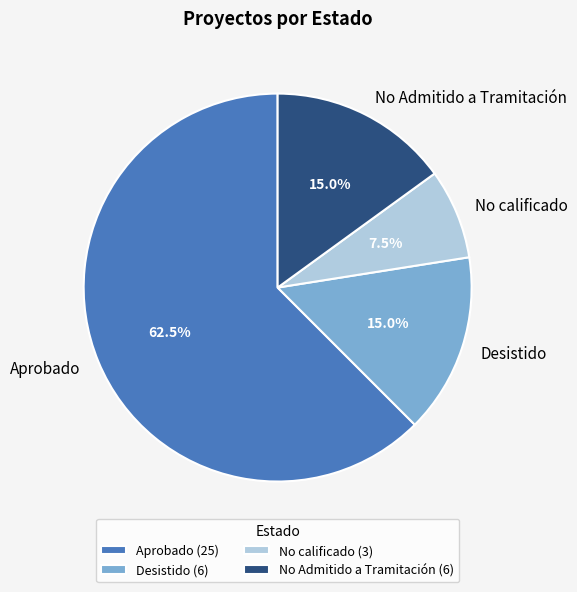

Is there any slice that represents more than half of the pie?

Yes